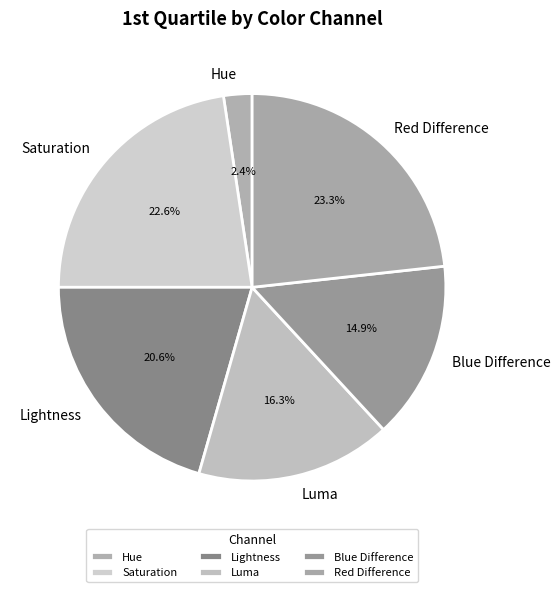

To the nearest percent, what is the difference between the largest and smallest slice percentages?

21%